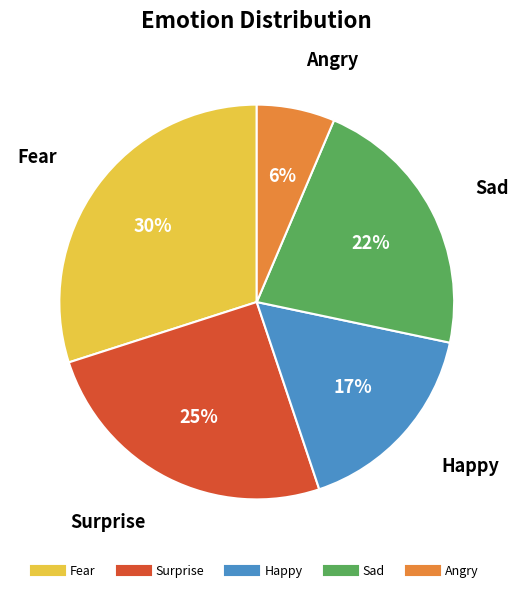

Which category has the biggest portion of the pie?

Fear